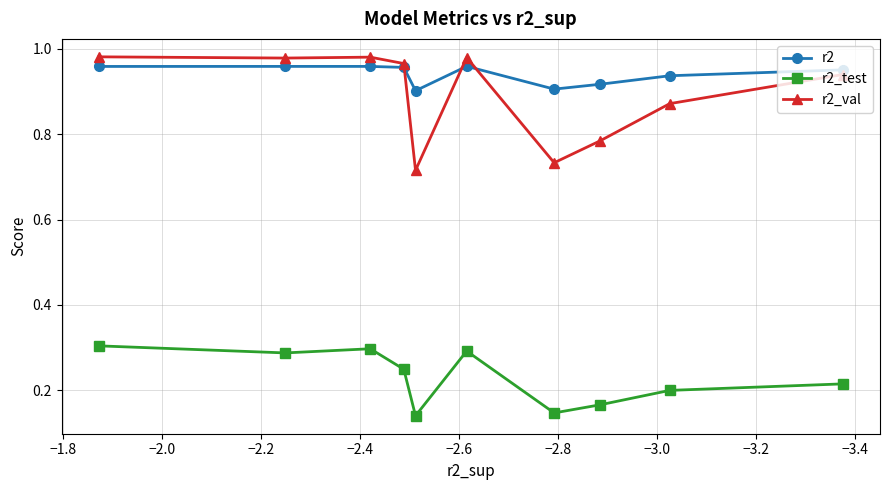

What is the maximum value shown in the chart?

1.0